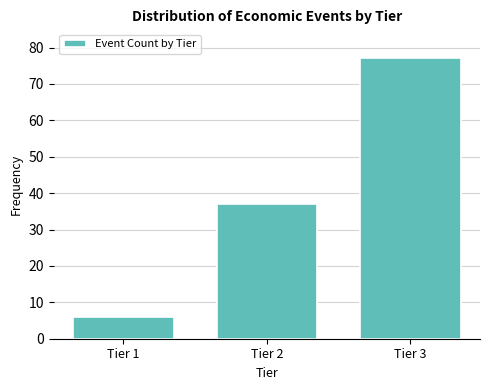

Reading left to right, what are all the values shown in this chart?

6	37	77